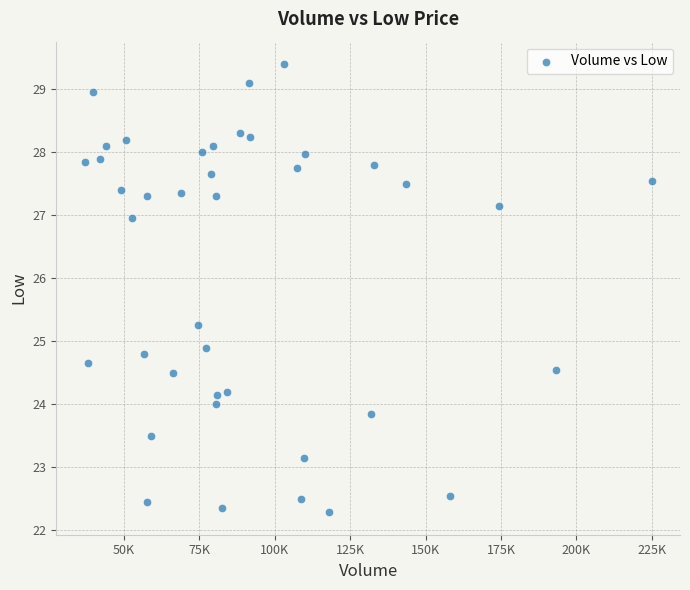

What is the range of Y values (max minus min)?

7.1